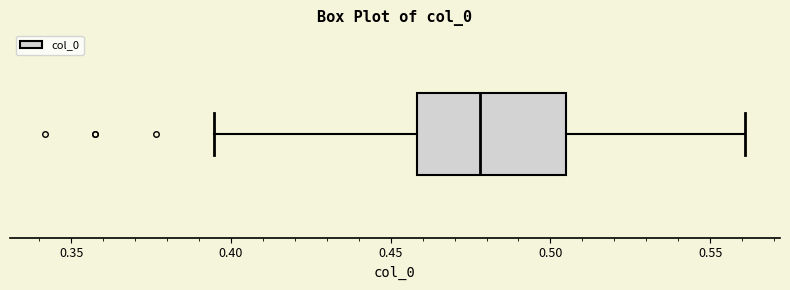

Where is the left edge of the box on the x-axis? The values are not printed on the chart, so give them approximately, as read against the axis.

0.460